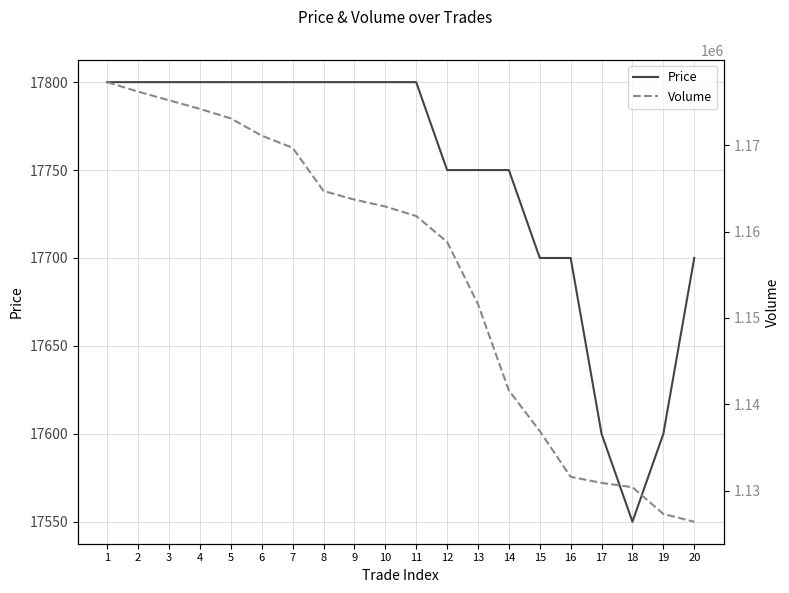

Between 4 and 9, which is larger?

4